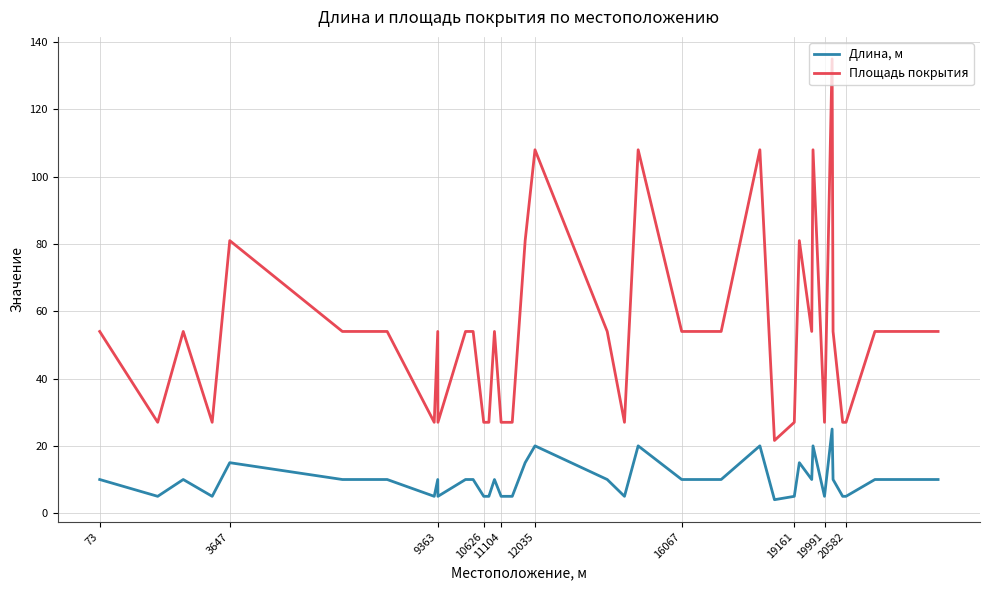

What is the difference between the maximum and minimum values in the Длина, м series?

21.0